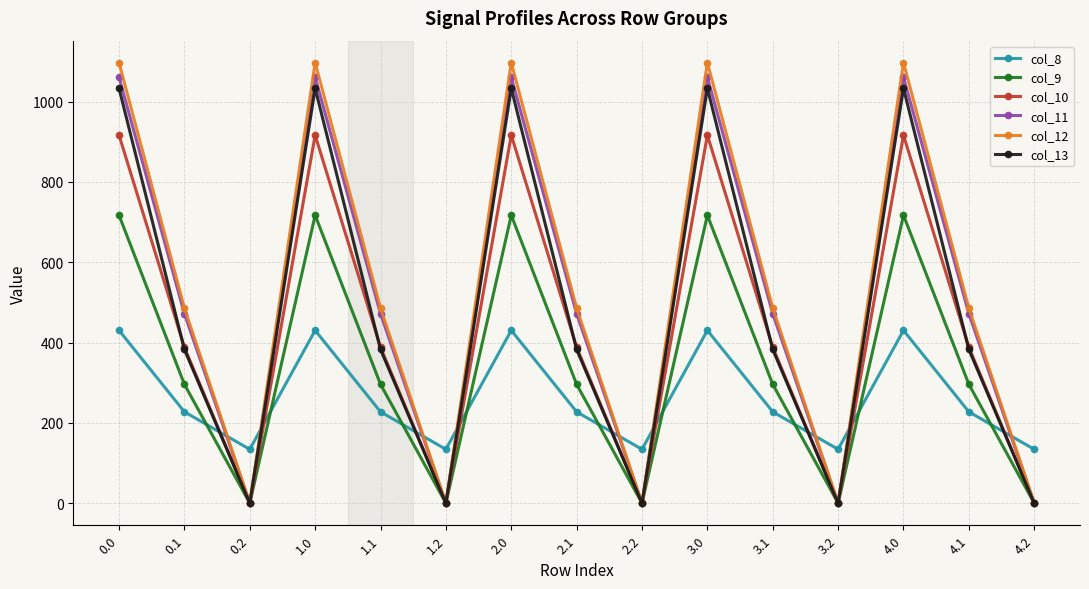

What is the spread (max minus min) of values at 3.1?

257.9